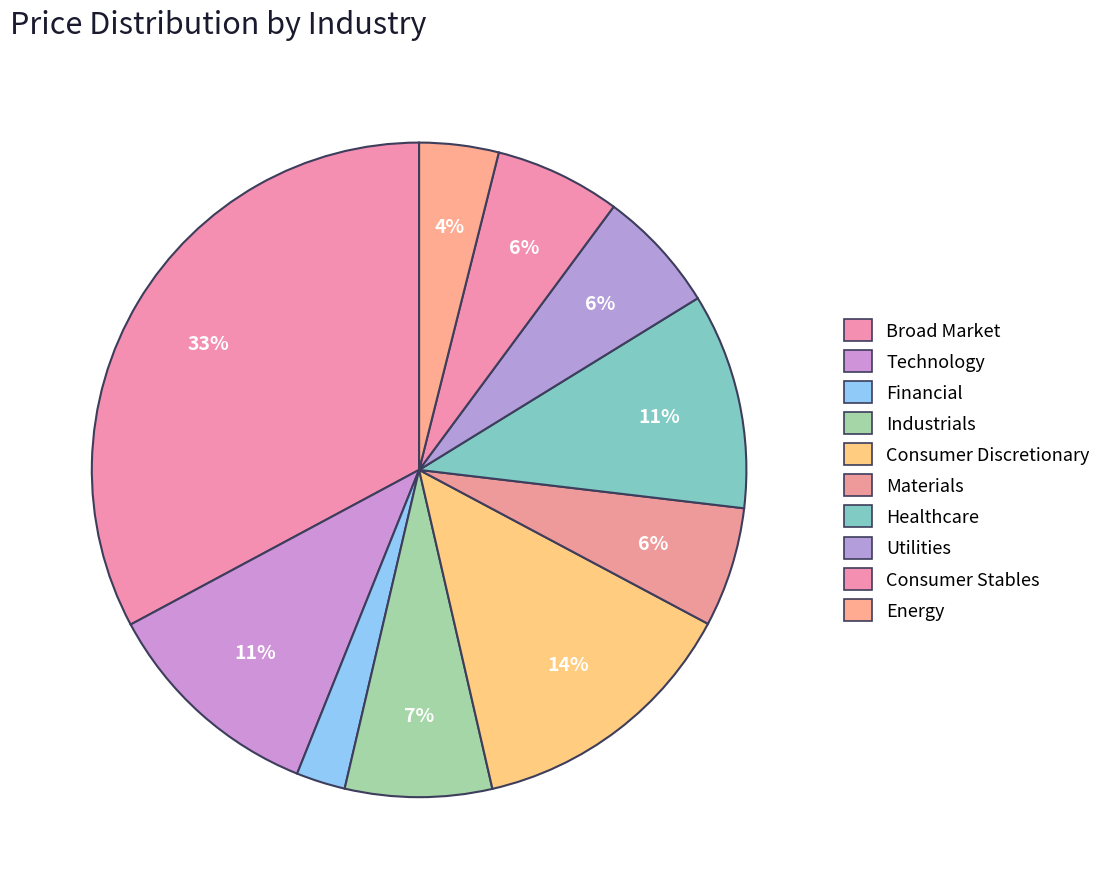

Is there a majority slice in this chart?

No